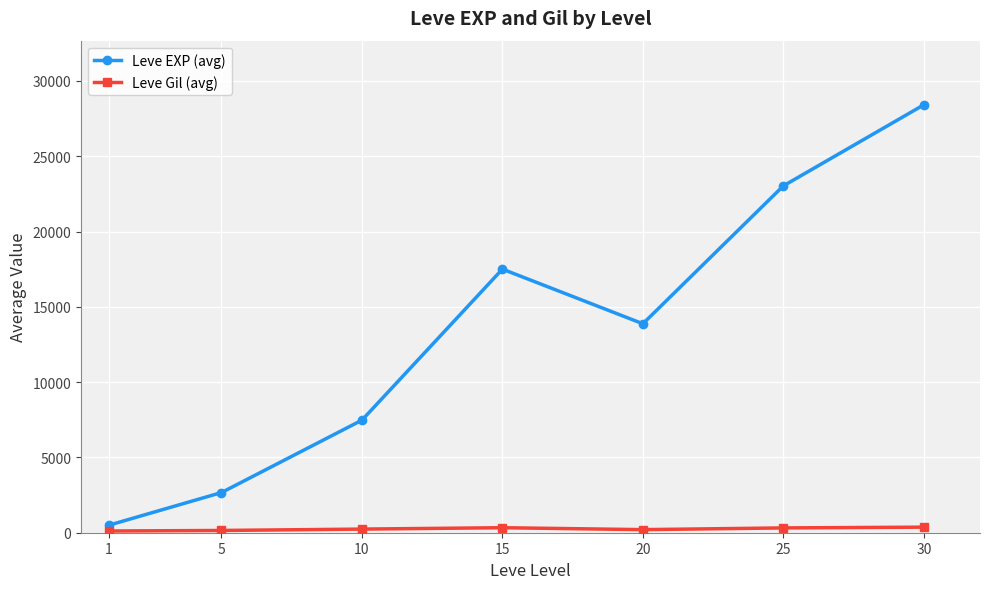

At which category is the sum across all series the highest?

30